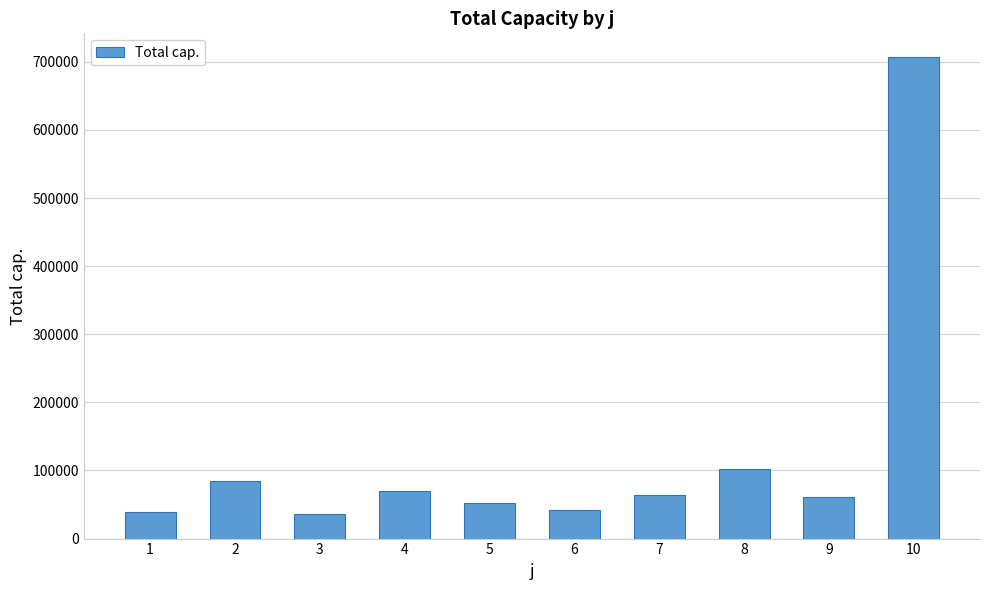

What is the minimum value shown in the chart?

36478.4